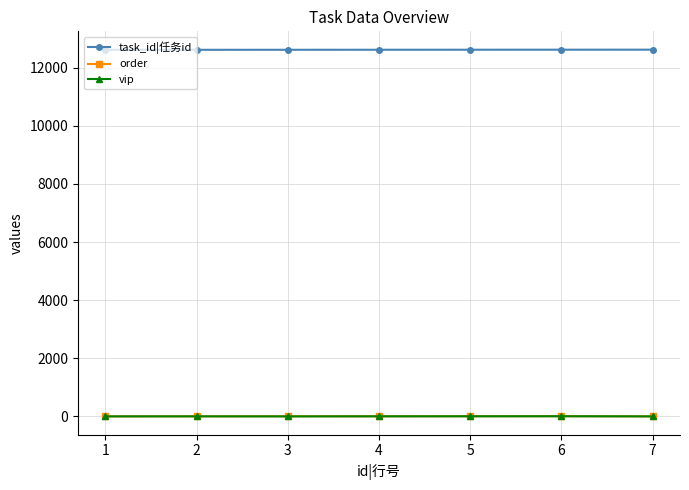

Is this an area chart (filled region under the line)?

No